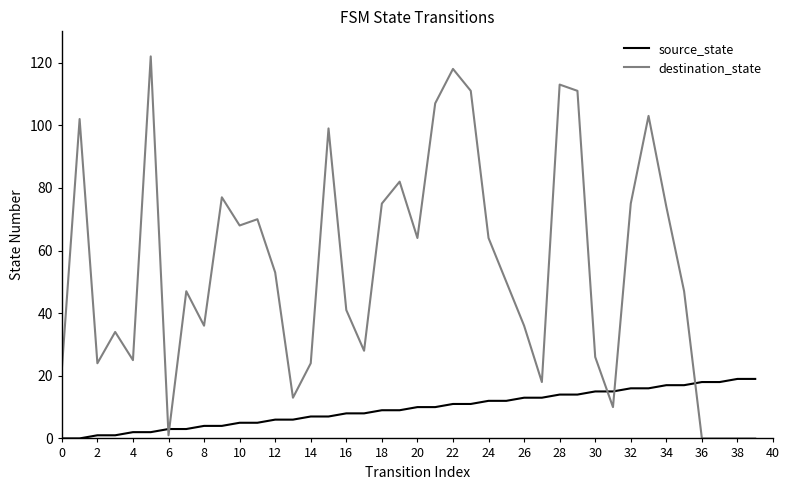

What is the highest value of the destination_state series?

122